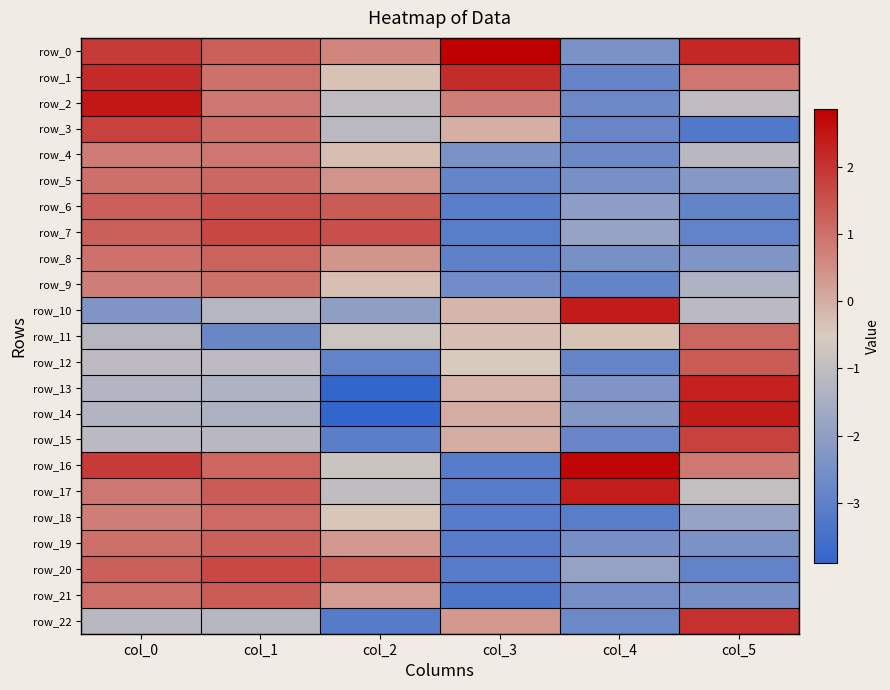

Which series has the largest range (max minus min)?

row_14